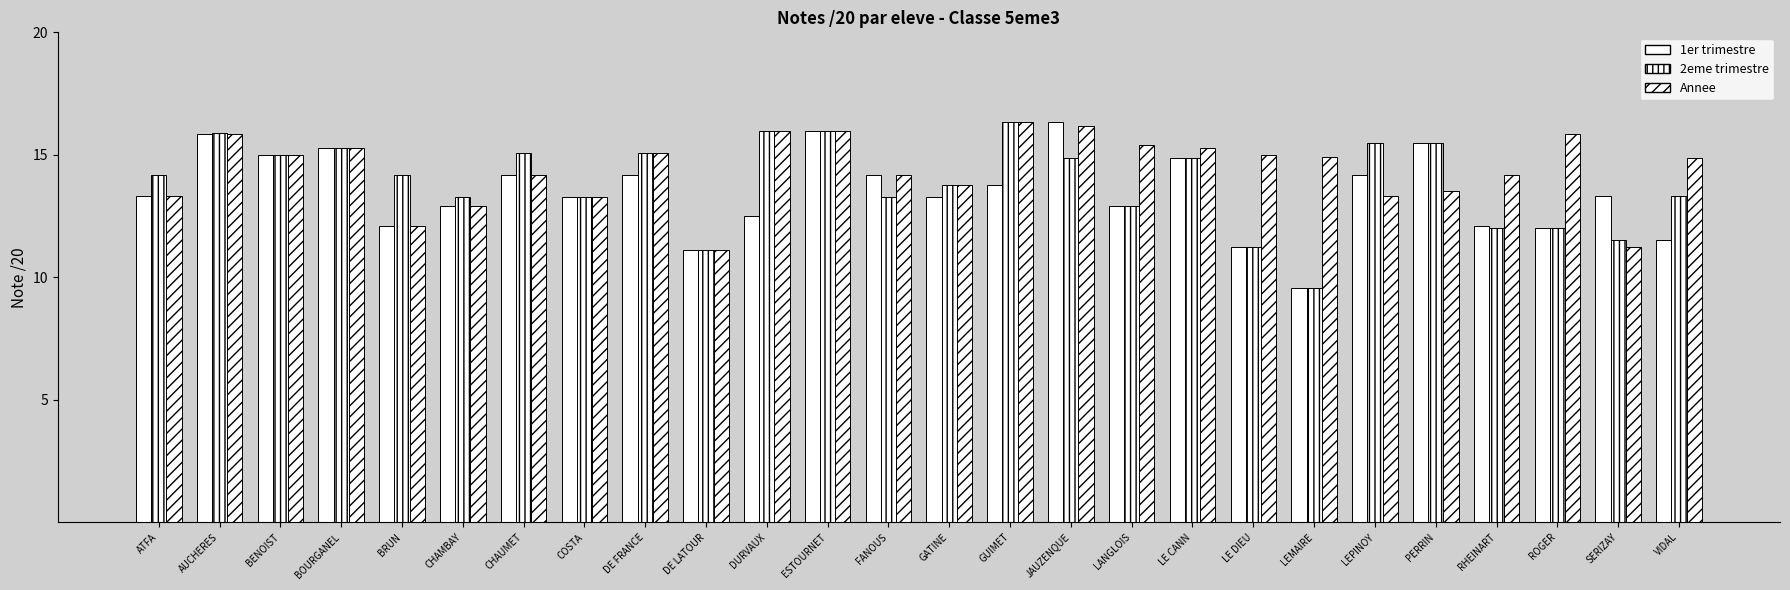

True or false: 1er trimestre has a value of 15.5 at PERRIN.

True